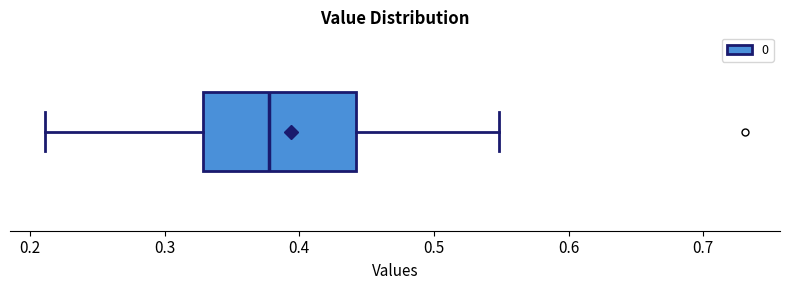

Where is the left edge of the box on the x-axis? The values are not printed on the chart, so give them approximately, as read against the axis.

0.33